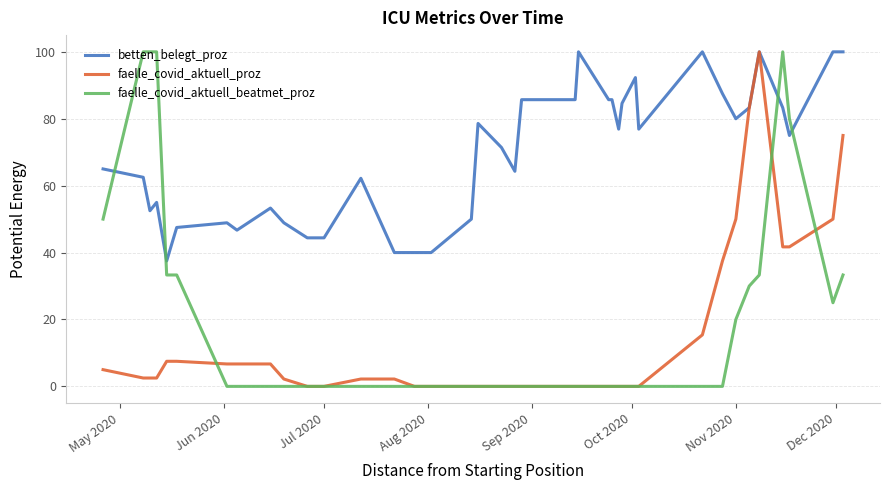

True or false: betten_belegt_proz and faelle_covid_aktuell_beatmet_proz intersect in this chart.

True